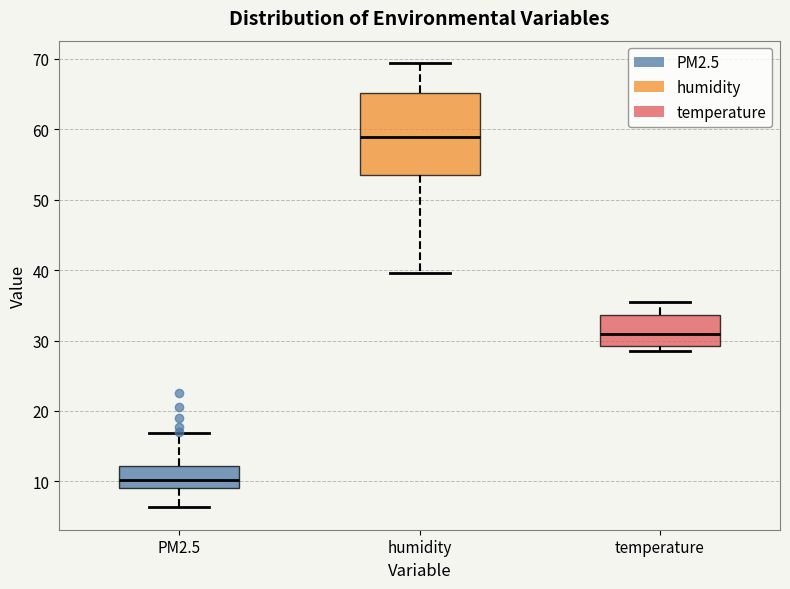

Comparing the boxes themselves (not the whiskers), which one is the tallest?

humidity